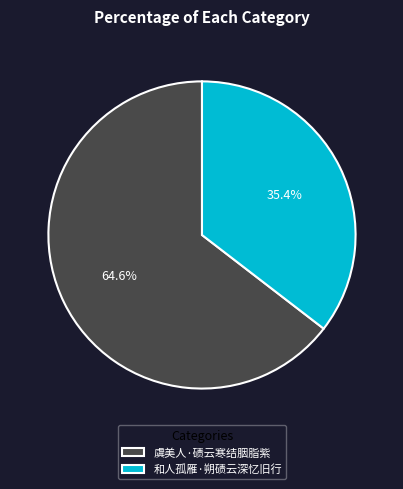

Combined, do 虞美人·碛云寒结胭脂紫 and 和人孤雁·朔碛云深忆旧行 account for over 50%?

Yes